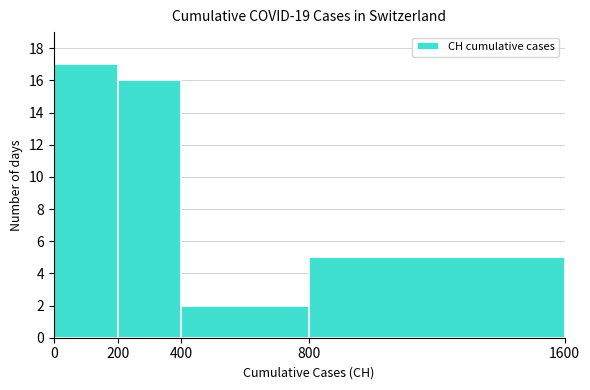

What is the height of the bar covering 800 to 1600 on the x-axis? The values are not printed on the chart, so give them approximately, as read against the axis.

5